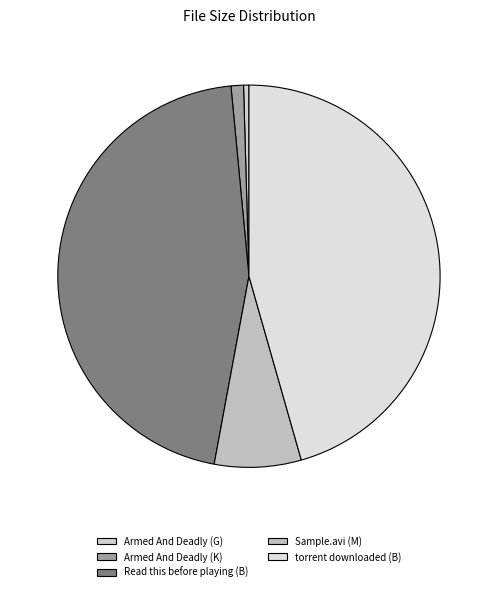

The torrent downloaded (B) slice represents 52% of the pie. True or false?

False